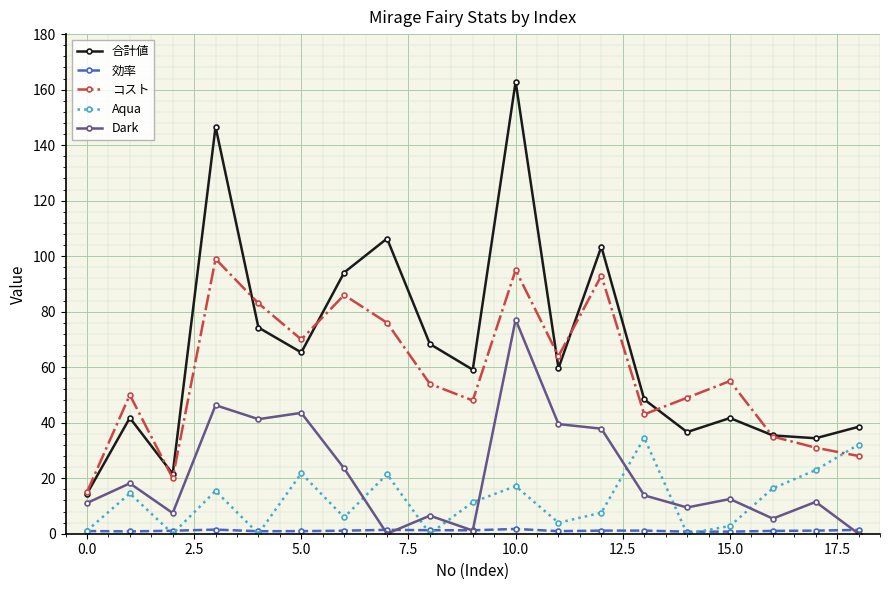

At how many categories does at least one series exceed 98?

4